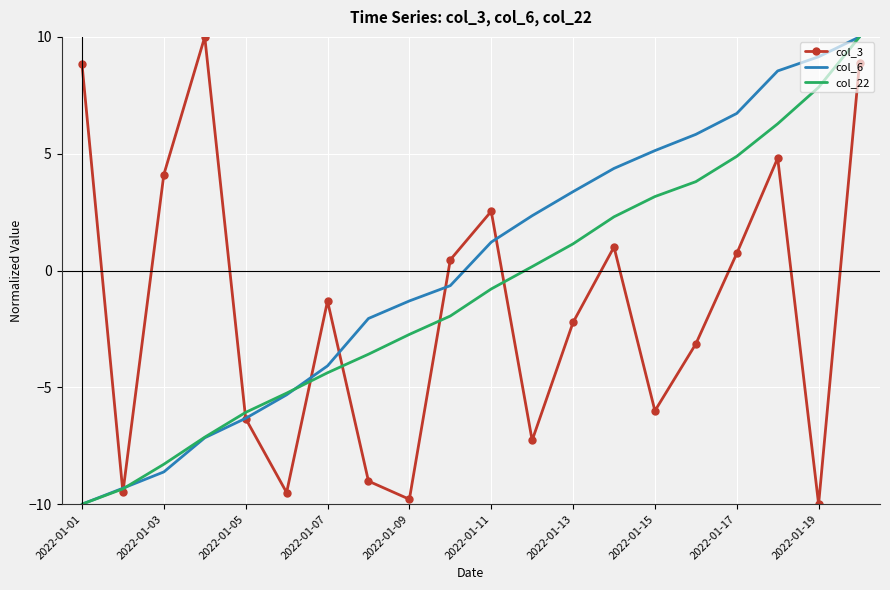

List the series in order of their overall mean, highest first.

col_6, col_22, col_3